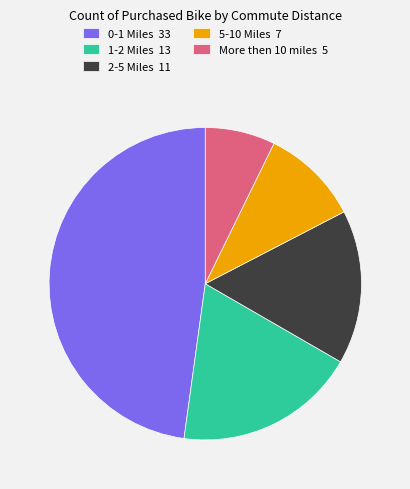

True or false: More then 10 miles 5 accounts for 7% of the total.

True